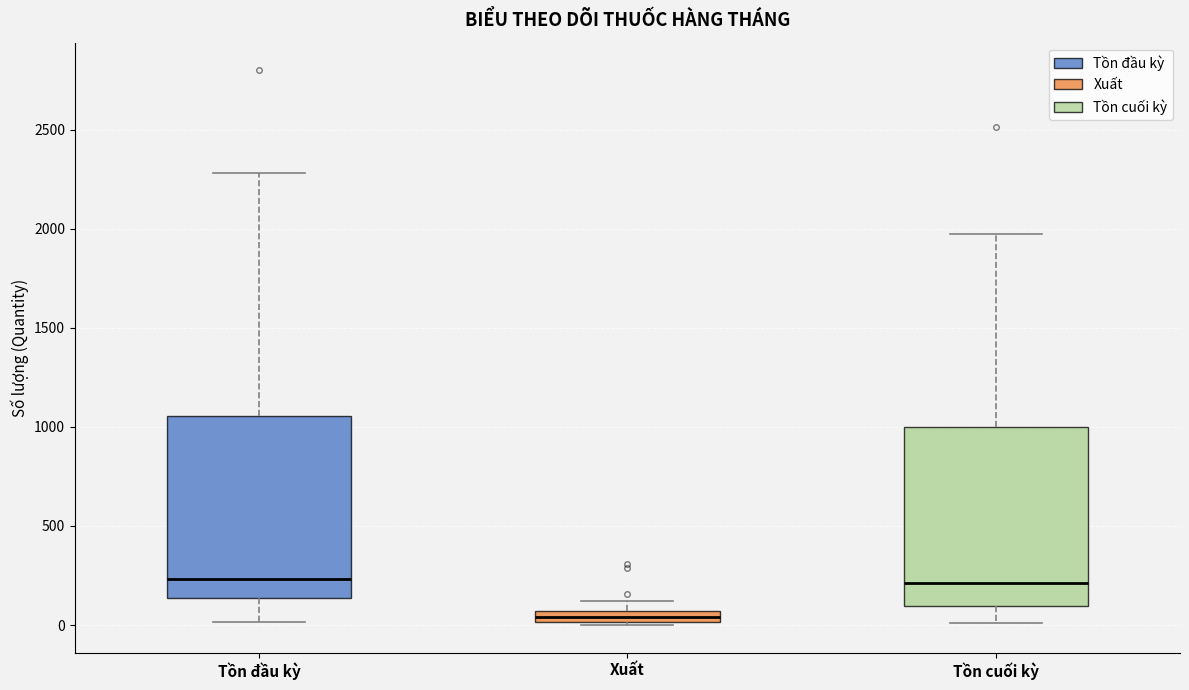

Where is the lower edge of the box for Tồn đầu kỳ on the y-axis? The values are not printed on the chart, so give them approximately, as read against the axis.

150